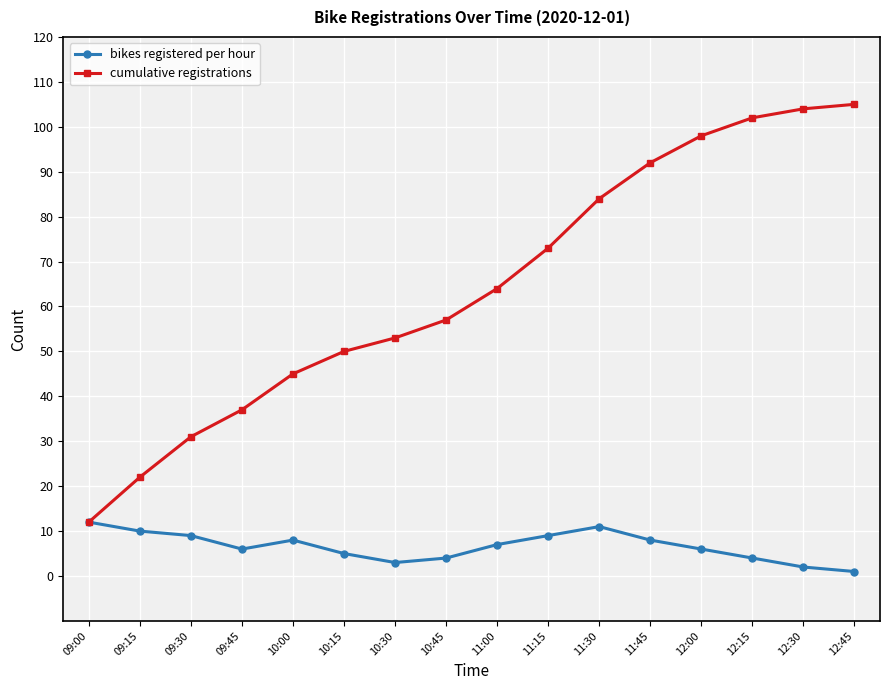

What are all the series names shown in the legend?

bikes registered per hour, cumulative registrations